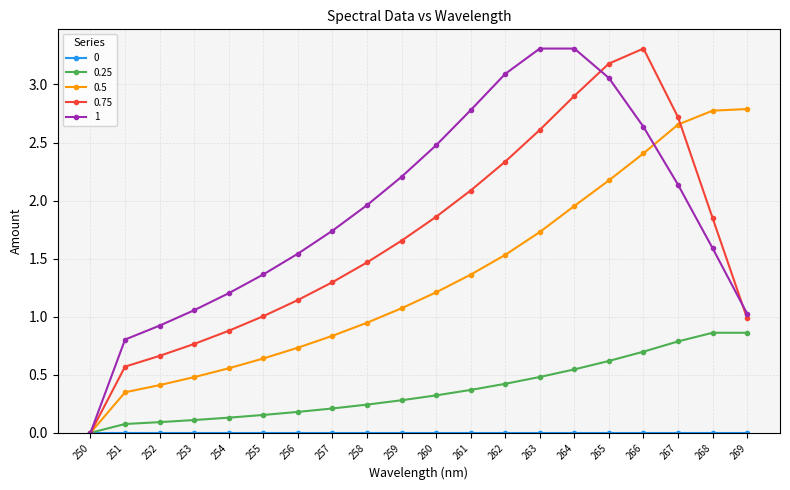

What is the greatest value displayed?

3.3